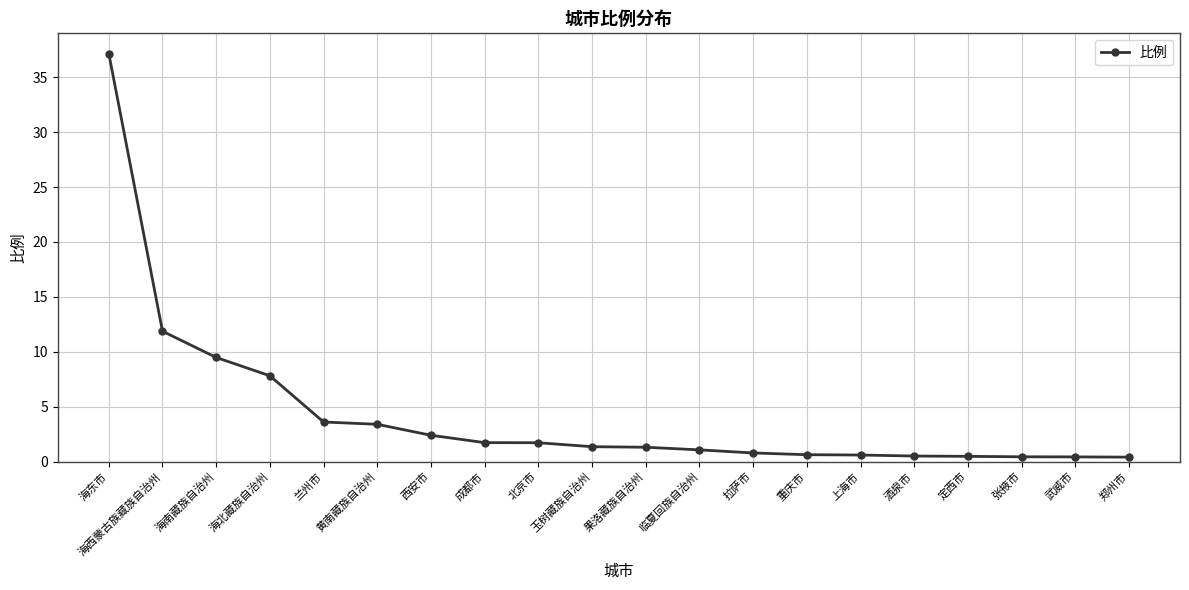

What is the label of the 5th point from the right?

酒泉市